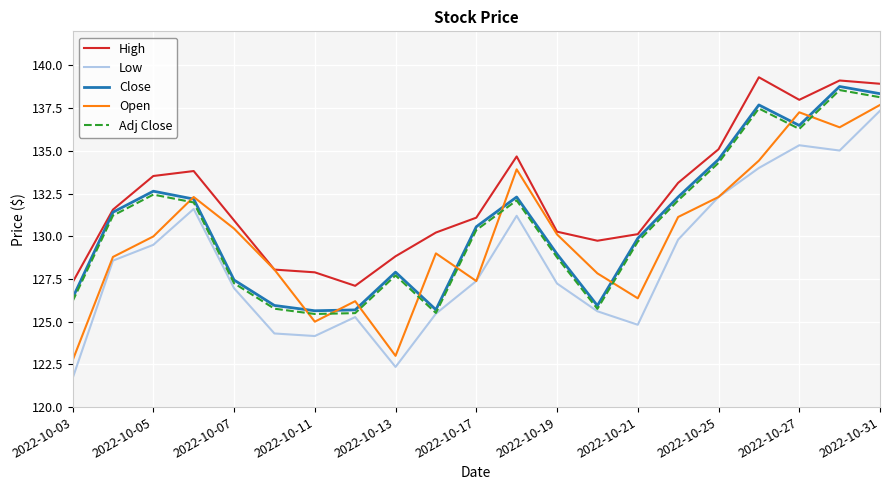

What is the average value of the Open series?

130.0